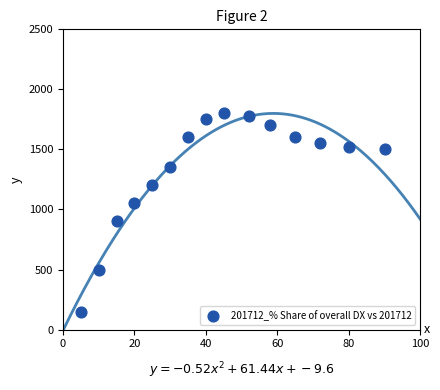

What is the range of Y values (max minus min)?

1650